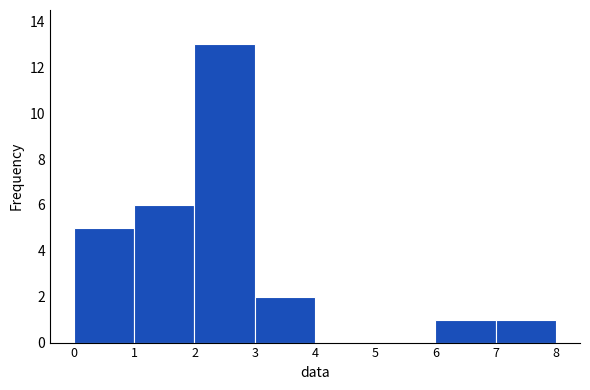

Reading left to right, transcribe this chart: for each bar, give the range it covers on the x-axis and its height. The values are not printed on the chart, so give them approximately, as read against the axis.

0 to 1: 5
1 to 2: 6
2 to 3: 13
3 to 4: 2
4 to 5: 0
5 to 6: 0
6 to 7: 1
7 to 8: 1